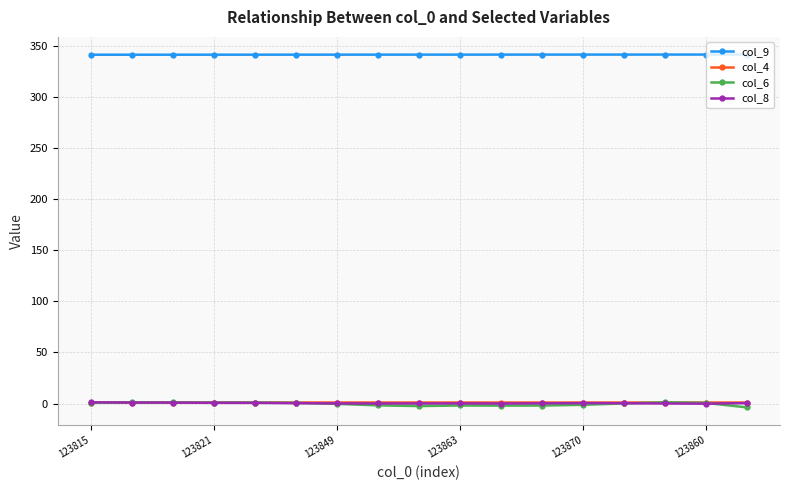

What is the maximum value shown in the chart?

341.5